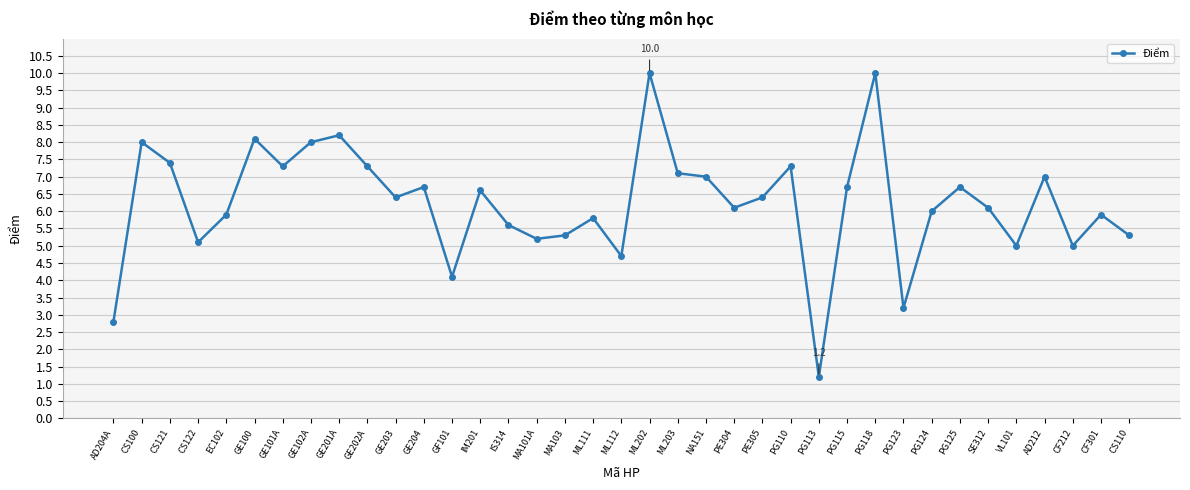

Reading left to right, list all the values displayed in this chart.

AD204A=2.8	CS100=8.0	CS121=7.4	CS122=5.1	EC102=5.9	GE100=8.1	GE101A=7.3	GE102A=8.0	GE201A=8.2	GE202A=7.3	GE203=6.4	GE204=6.7	GF101=4.1	IM201=6.6	IS314=5.6	MA101A=5.2	MA103=5.3	ML111=5.8	ML112=4.7	ML202=10.0	ML203=7.1	NA151=7.0	PE304=6.1	PE305=6.4	PG110=7.3	PG113=1.2	PG115=6.7	PG118=10.0	PG123=3.2	PG124=6.0	PG125=6.7	SE312=6.1	VL101=5.0	AD212=7.0	CF212=5.0	CF301=5.9	CS110=5.3